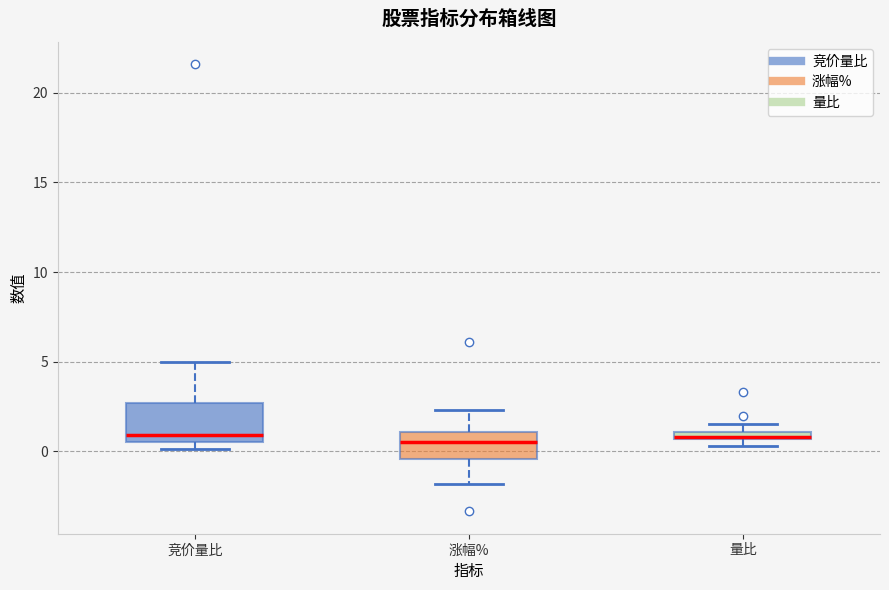

Comparing the boxes themselves (not the whiskers), which one is the tallest?

竞价量比